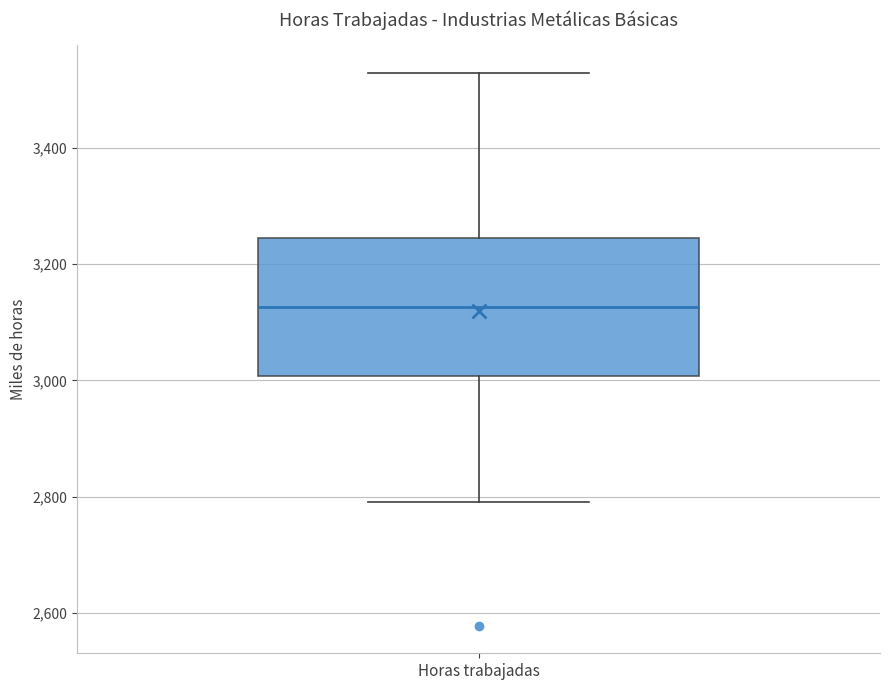

Read this box plot against the y-axis: the position of the median line, the range covered by the box, and the ends of both whiskers. The values are not printed on the chart, so give them approximately, as read against the axis.

median 3120, box 3000 to 3240, whiskers 2800 to 3520